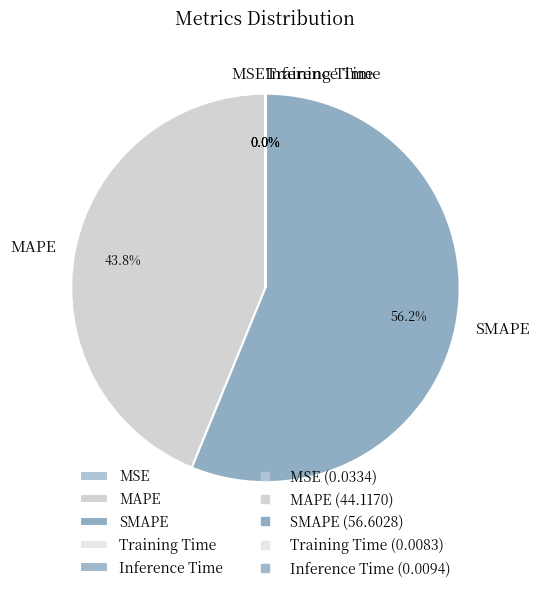

Which slice is the largest?

SMAPE